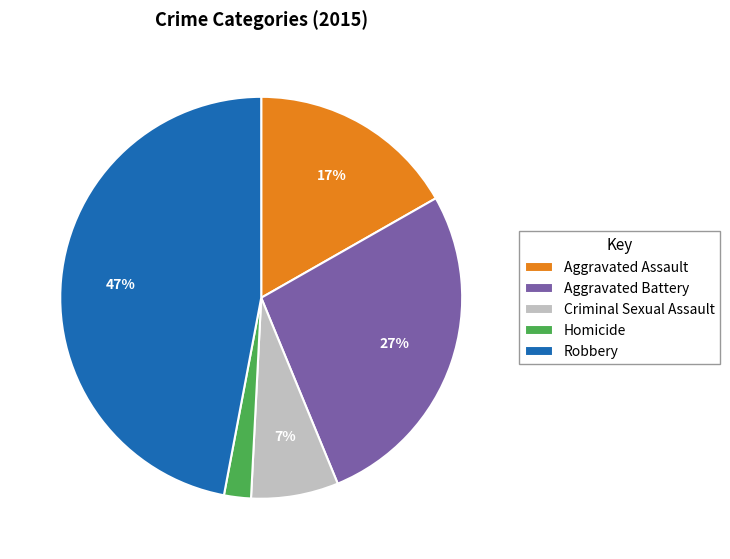

To the nearest percent, what is the difference between the largest and smallest slice percentages?

45%